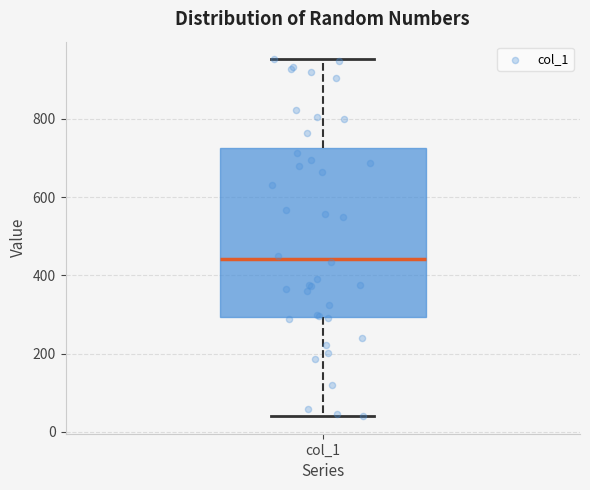

Read this box plot against the y-axis: the position of the median line, the range covered by the box, and the ends of both whiskers. The values are not printed on the chart, so give them approximately, as read against the axis.

median 440, box 300 to 720, whiskers 40 to 960